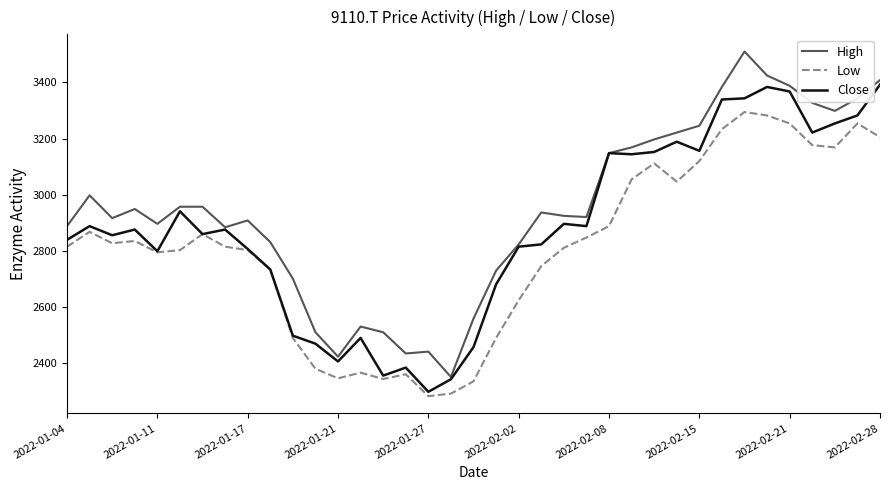

Does the chart have visible grid lines?

No